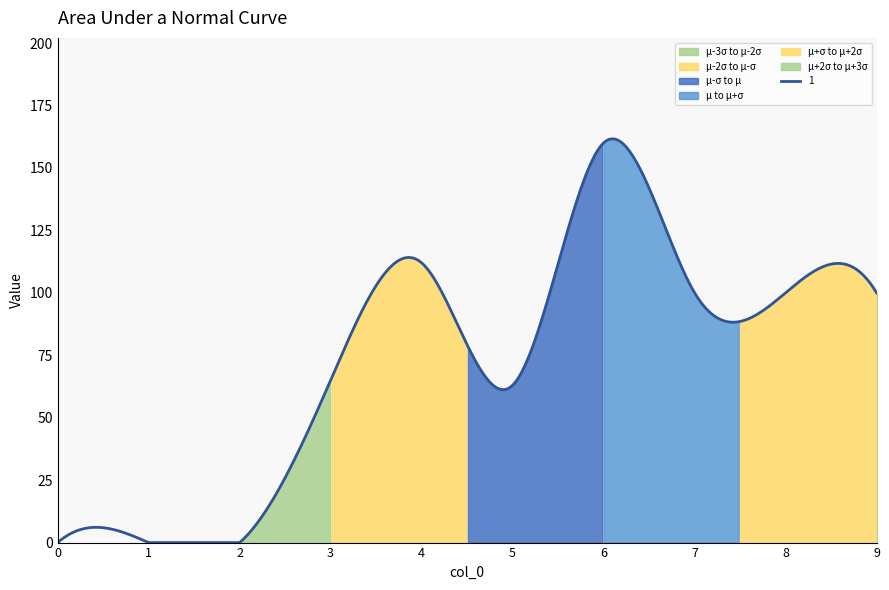

True or false: 4 has a value of 0 at 1.

True